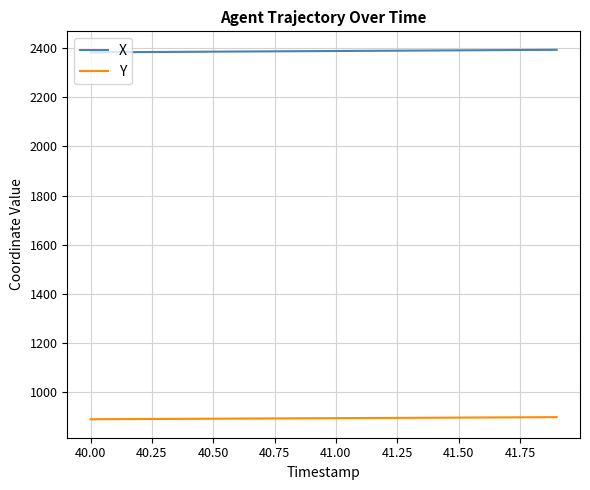

What is the maximum value shown in the chart?

2393.0